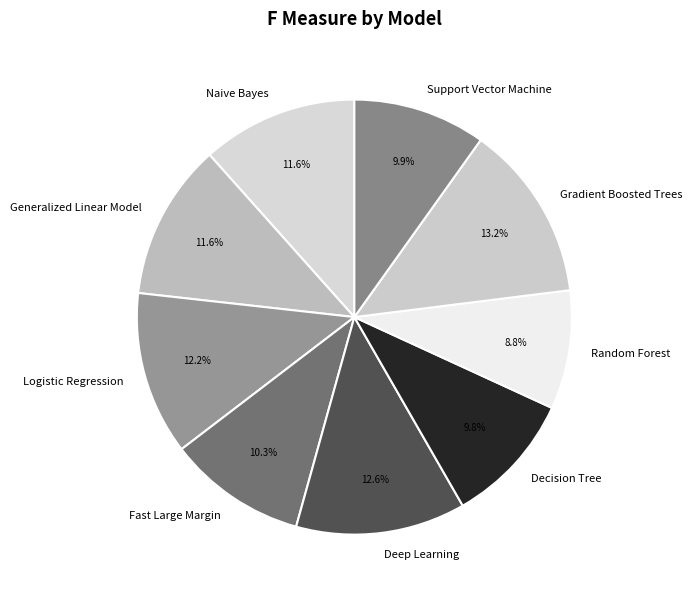

Do Generalized Linear Model and Logistic Regression together represent more than half of the pie?

No